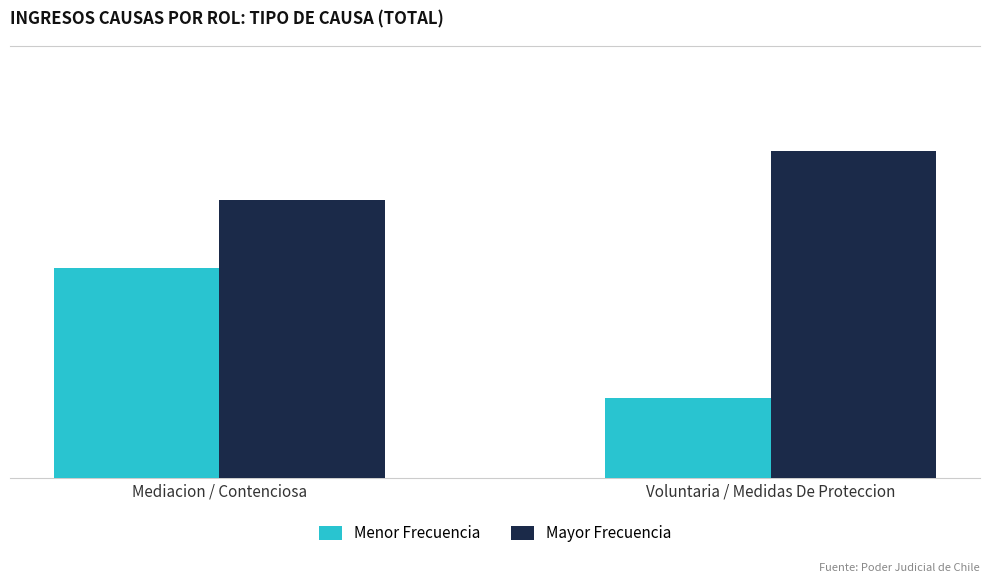

Between Mediacion / Contenciosa and Voluntaria / Medidas De Proteccion, which is larger?

Mediacion / Contenciosa